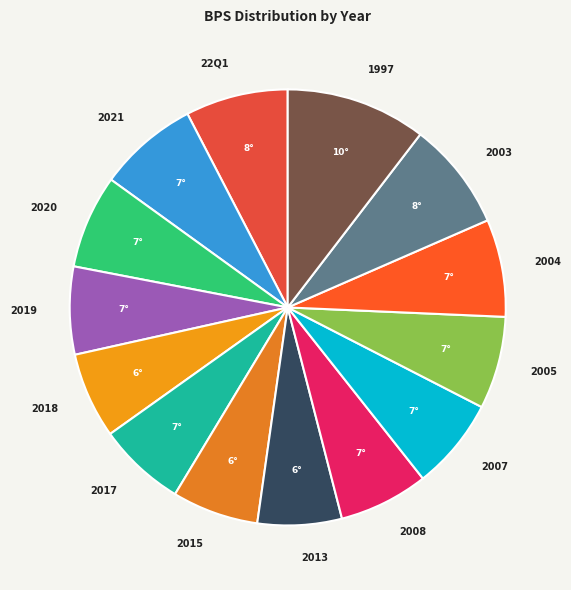

Which slice is the largest?

1997